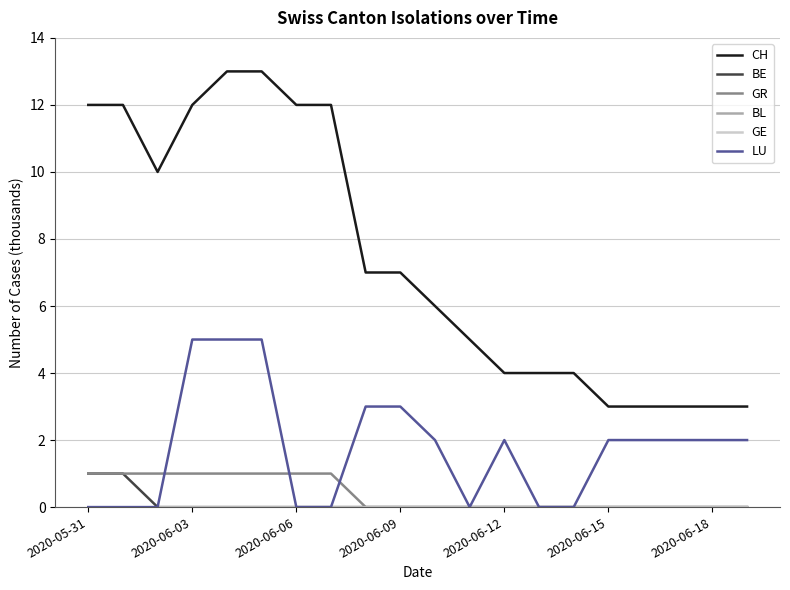

At which label does GE reach its minimum?

2020-05-31